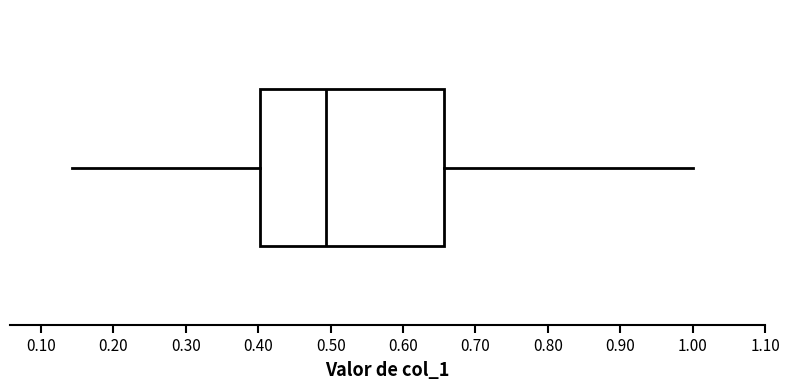

Read this box plot against the x-axis: the position of the median line, the range covered by the box, and the ends of both whiskers. The values are not printed on the chart, so give them approximately, as read against the axis.

median 0.49, box 0.40 to 0.66, whiskers 0.14 to 1.00